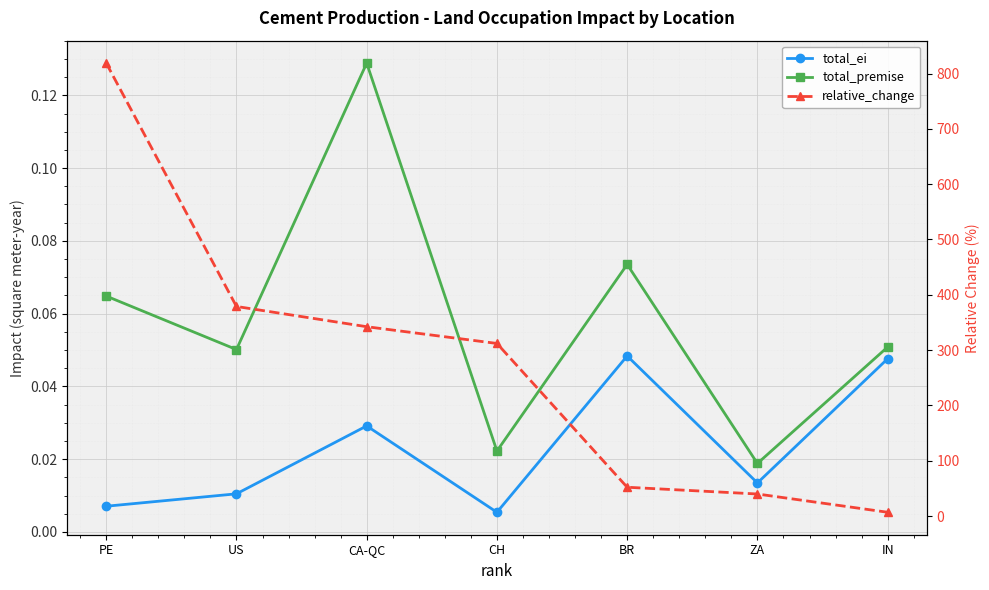

At how many categories does at least one series exceed 804?

1